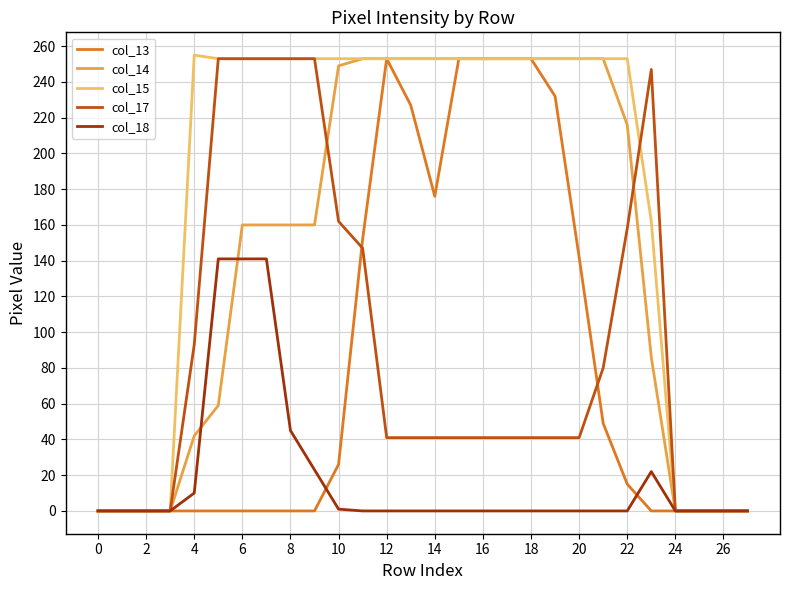

Which series has the largest total across all categories?

col_15